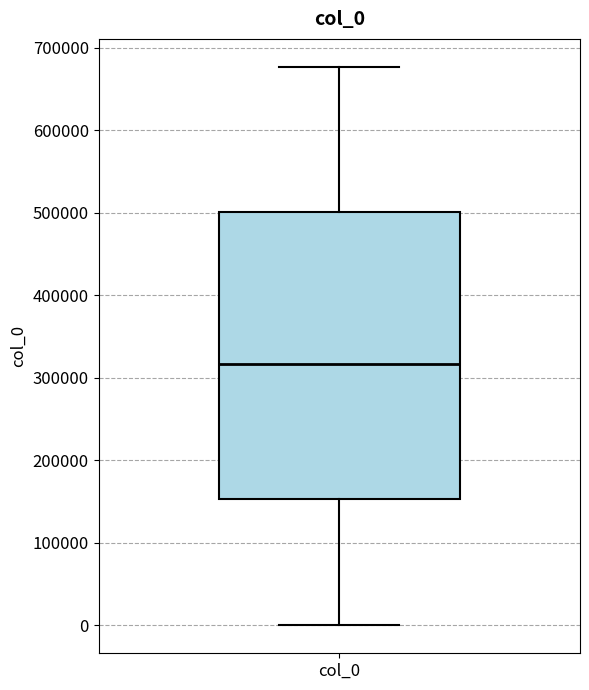

Where is the upper edge of the box for col_0 on the y-axis? The values are not printed on the chart, so give them approximately, as read against the axis.

500000